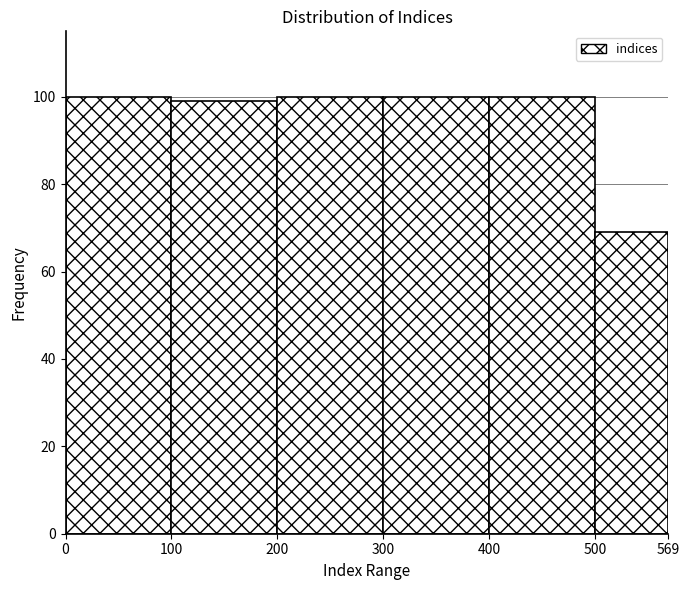

Reading left to right, list every bar in this chart as the range it spans on the x-axis followed by its height. The values are not printed on the chart, so give them approximately, as read against the axis.

0 to 100: 100
100 to 200: 100
200 to 300: 100
300 to 400: 100
400 to 500: 100
500 to 569: 70